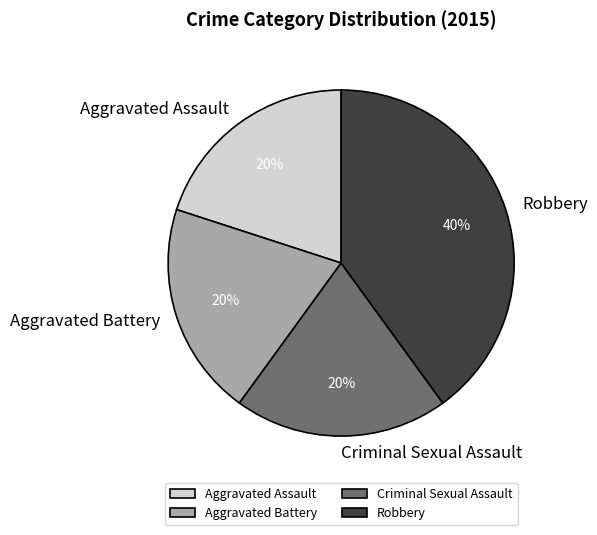

Is the sum of Robbery and Criminal Sexual Assault greater than half?

Yes